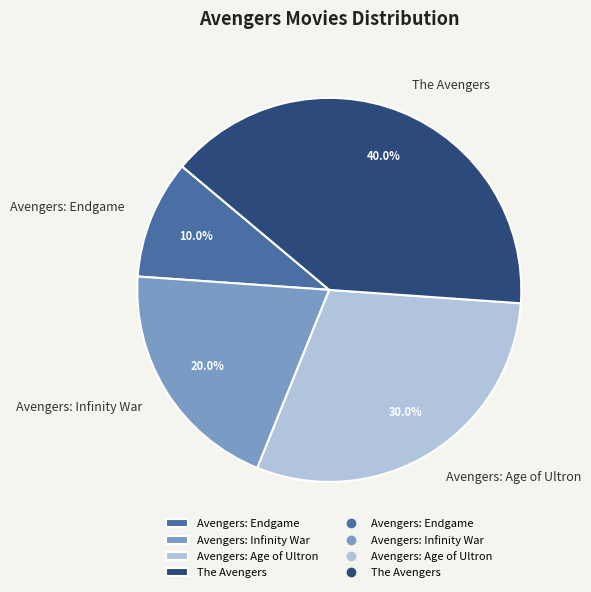

Is Avengers: Age of Ultron the majority of the pie?

No